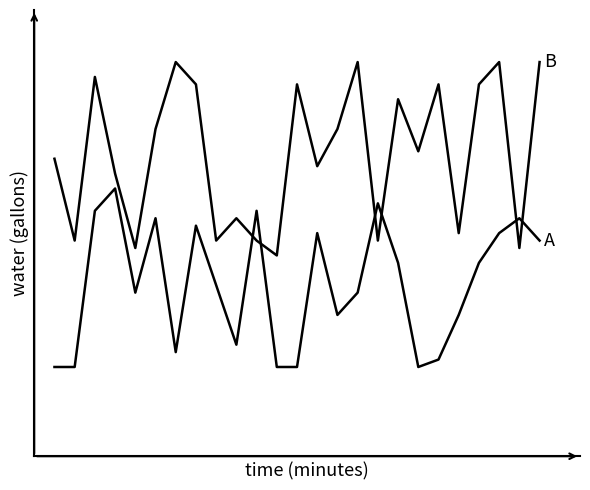

Is this an area chart (filled region under the line)?

No